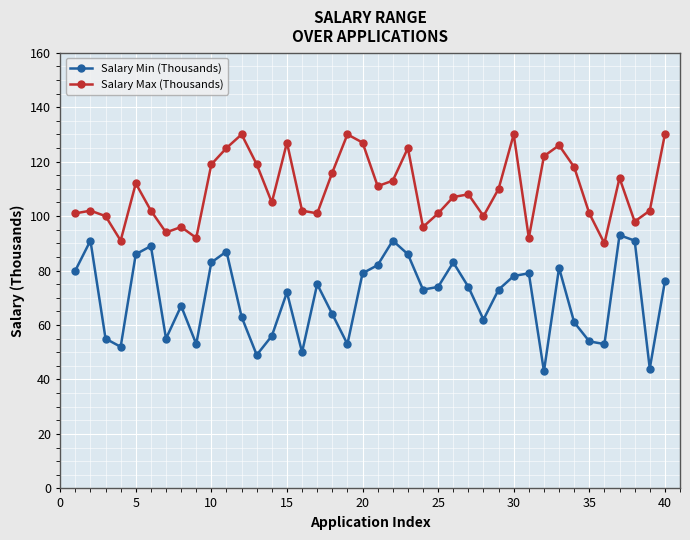

Which series has the largest total across all categories?

Salary Max (Thousands)